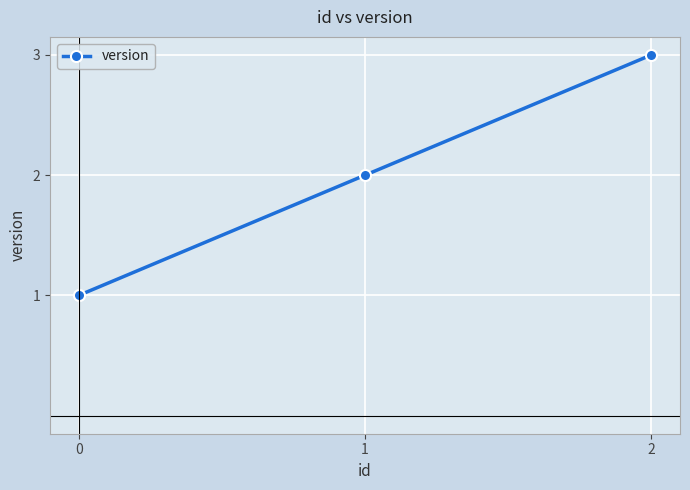

Between 2 and 1, which is larger?

2